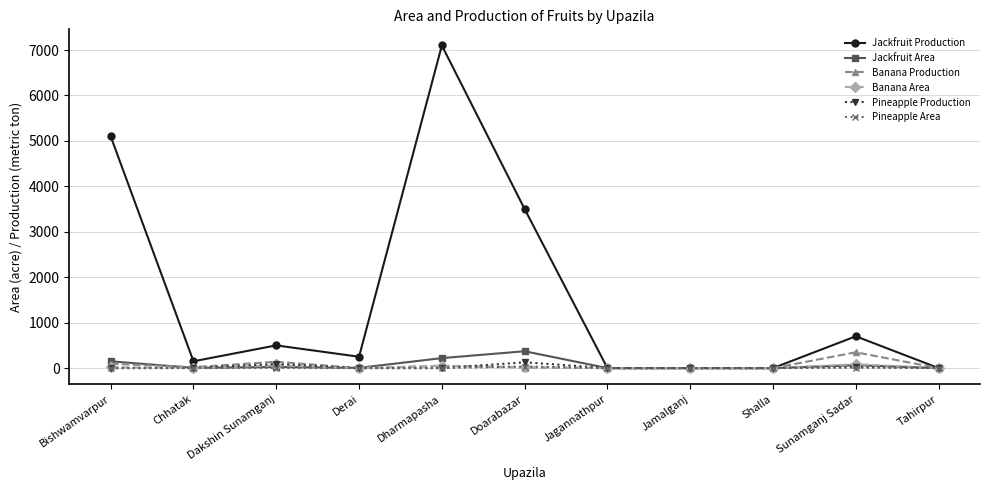

Which series has the largest total across all categories?

Jackfruit Production